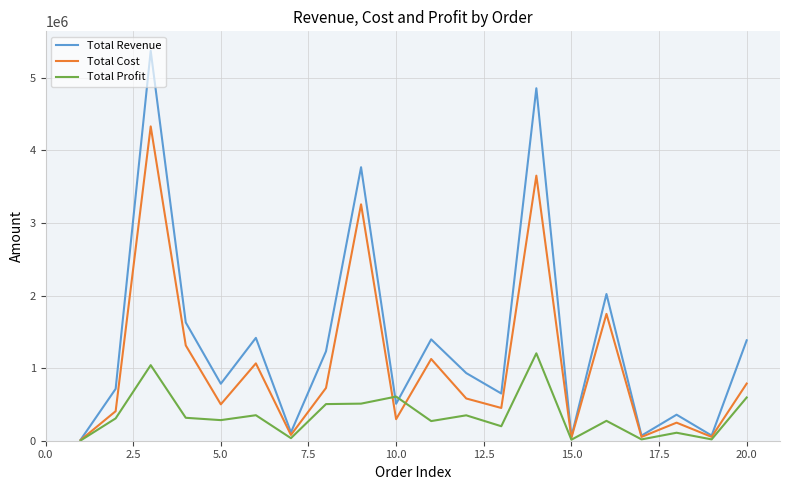

Which series has the widest spread of values?

Total Revenue